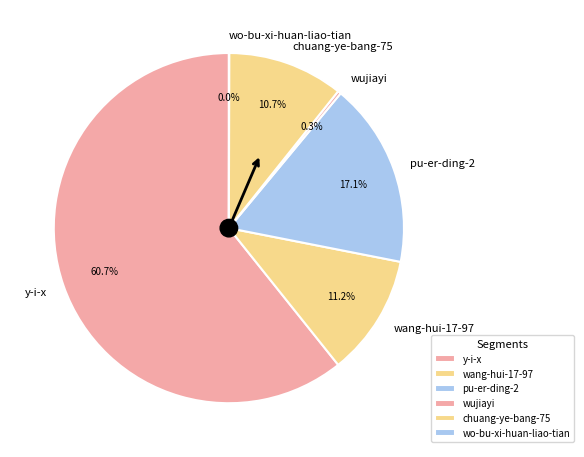

To the nearest percent, what is the difference between the largest and smallest slice percentages?

61%